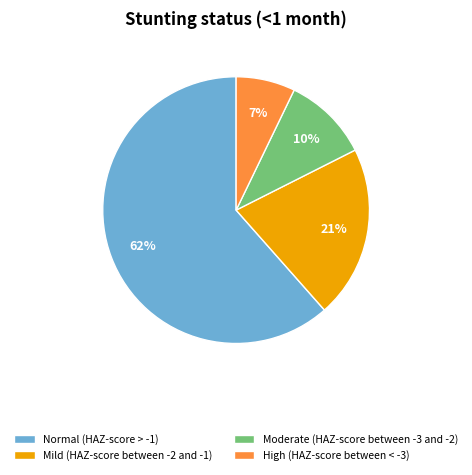

What percentage is the Mild (HAZ-score between -2 and -1) slice, to the nearest percent?

21%